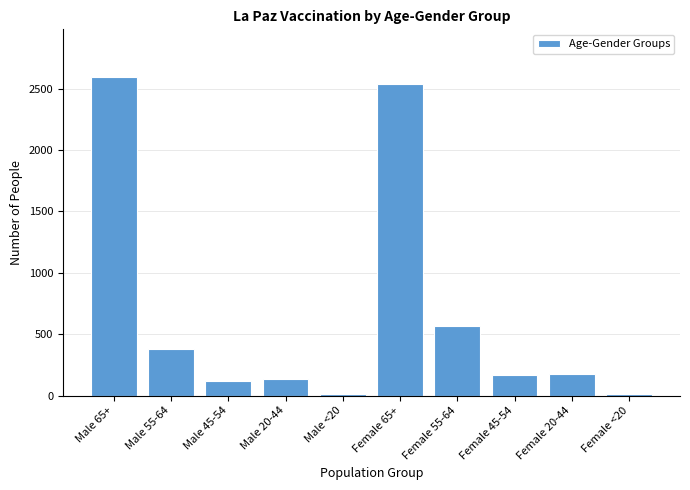

Where is the data nearest to the value 1301?

Female 55-64